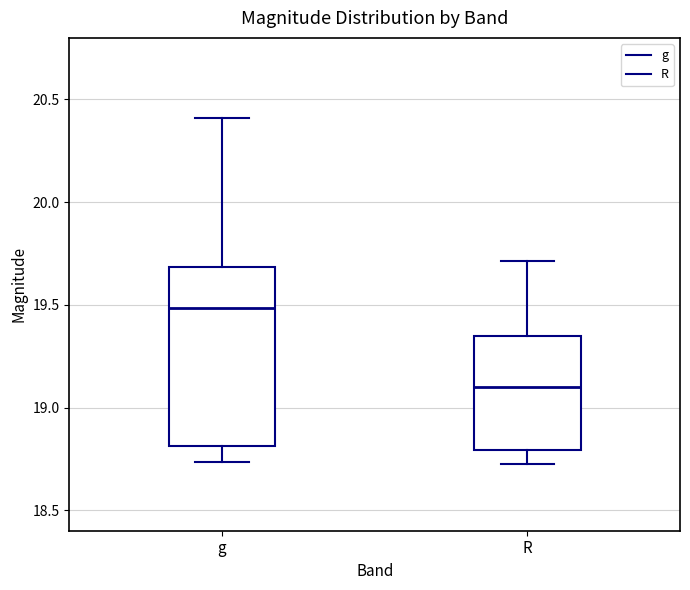

Where does the median line of the box for R sit on the y-axis? The values are not printed on the chart, so give them approximately, as read against the axis.

19.10